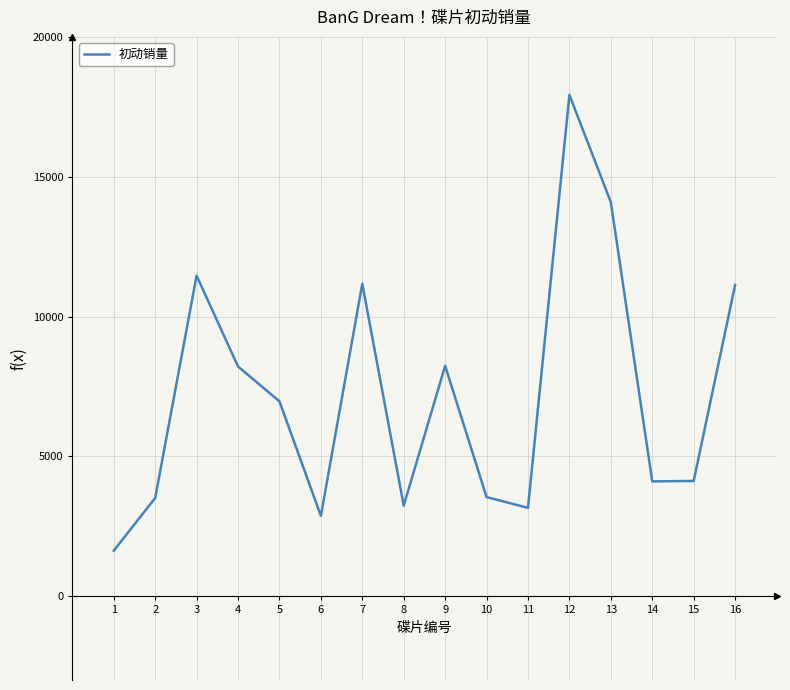

True or false: there are more than 2 points higher than both neighbors.

True